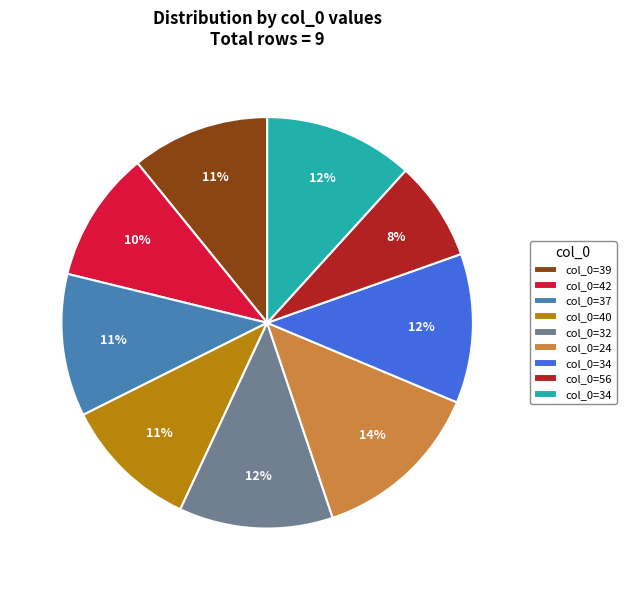

To the nearest percent, what is the difference between the largest and smallest slice percentages?

6%